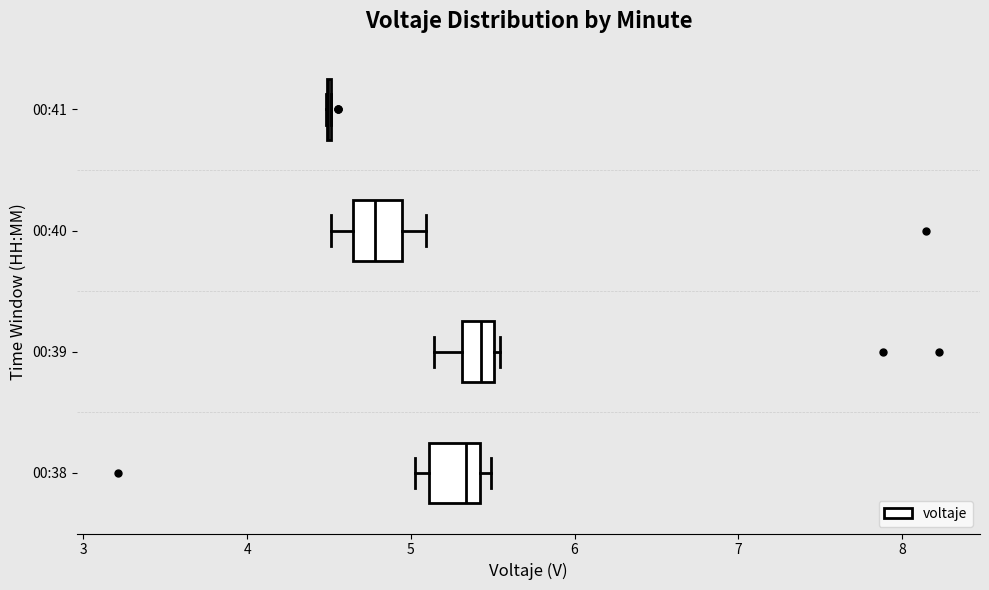

Reading bottom to top, read every box against the x-axis: the position of its median line, the range the box covers, and the ends of its whiskers. The values are not printed on the chart, so give them approximately, as read against the axis.

00:38: median 5.3, box 5.1 to 5.4, whiskers 5.0 to 5.5
00:39: median 5.4, box 5.3 to 5.5, whiskers 5.1 to 5.5 (just right of the box's right edge)
00:40: median 4.8, box 4.6 to 4.9, whiskers 4.5 to 5.1
00:41: box collapsed to a line at 4.5, whiskers 4.5 to 4.5